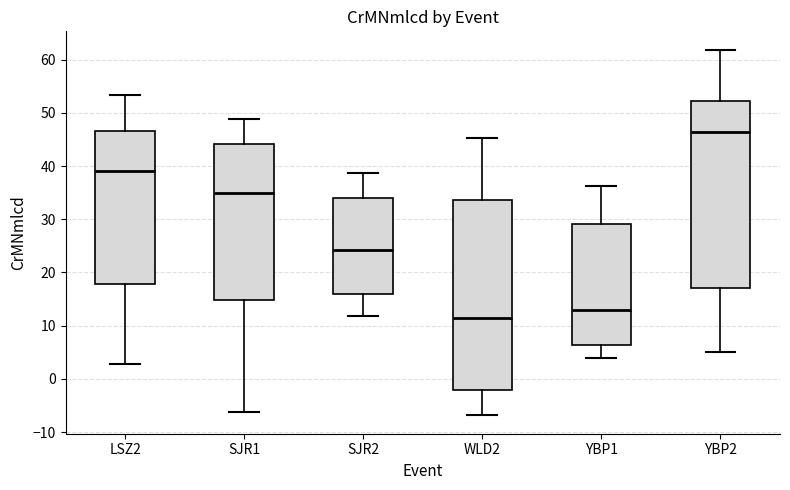

Which box's median line is the lowest?

WLD2